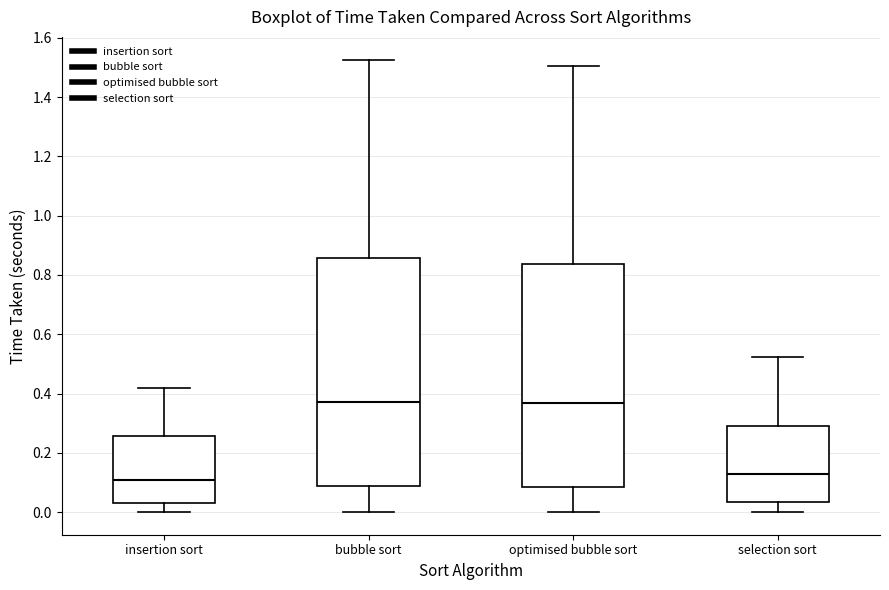

Where is the lower edge of the box for selection sort on the y-axis? The values are not printed on the chart, so give them approximately, as read against the axis.

0.04